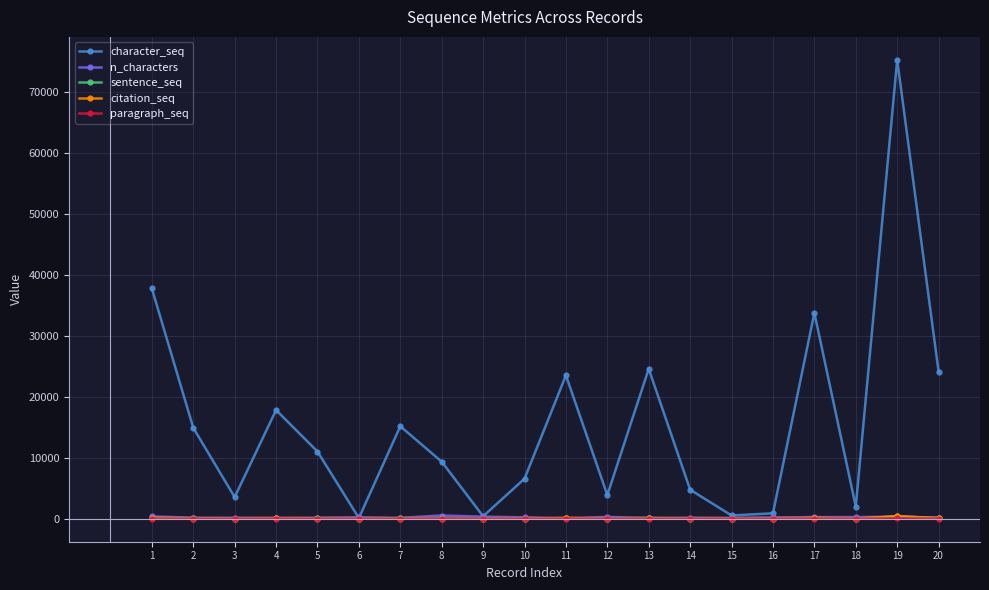

Which category has the highest value in the character_seq series?

19